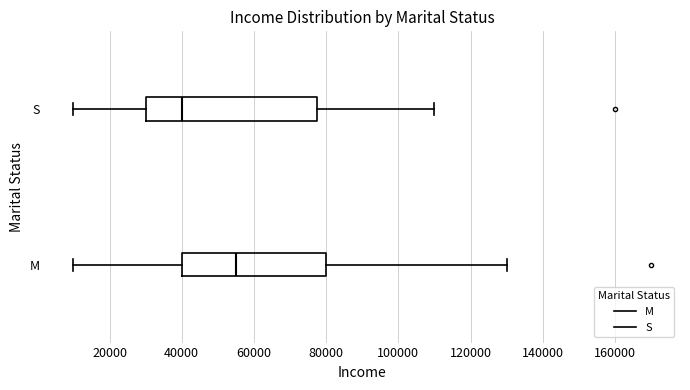

Which box is the widest, from its left edge to its right edge?

S